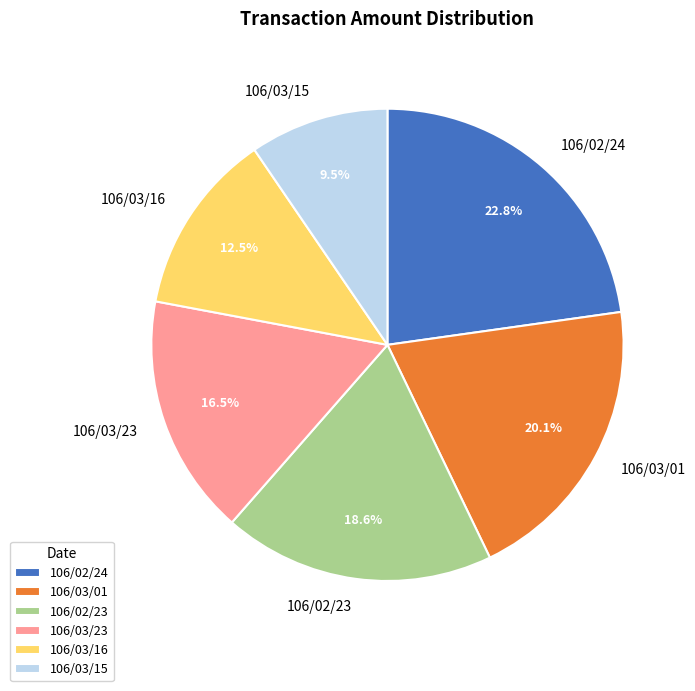

Approximately how many times larger is the value at 106/02/24 compared to 106/03/23?

1.4